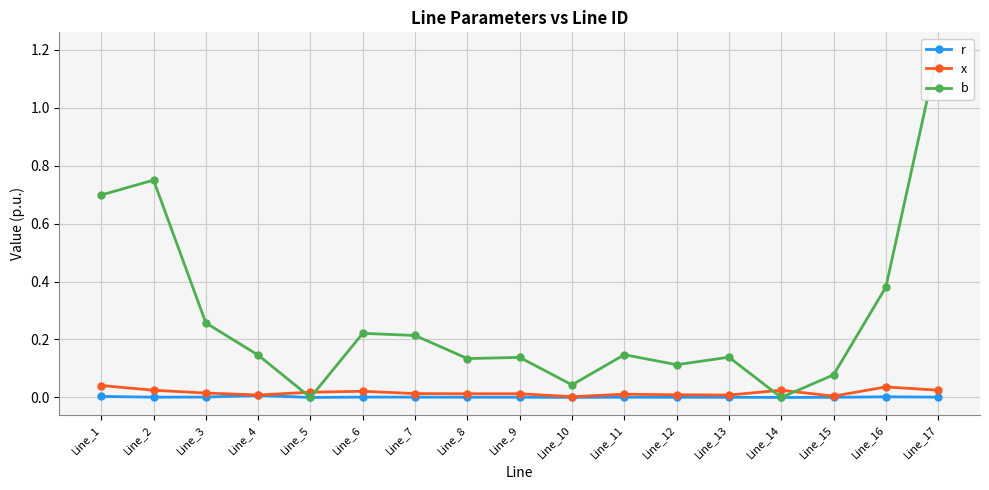

What is the average value of the b series?

0.3